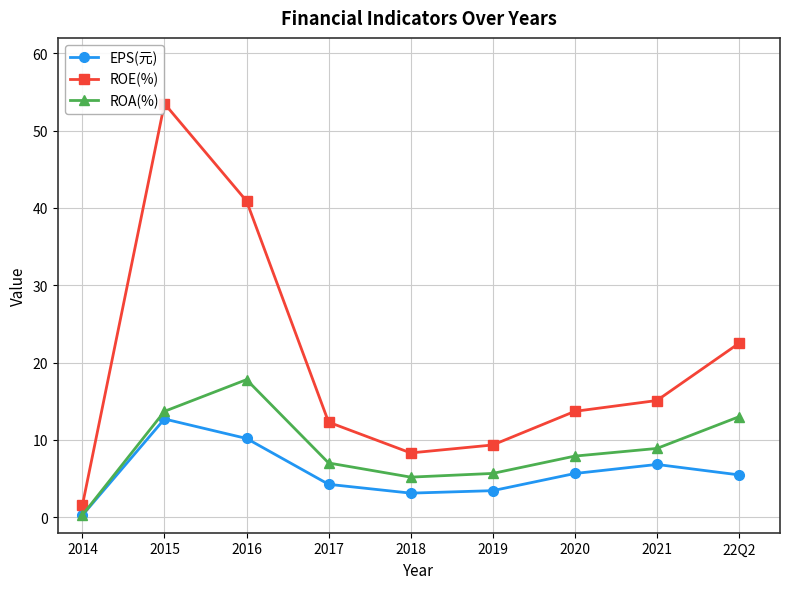

True or false: ROE(%) and EPS(元) cross at least once.

False